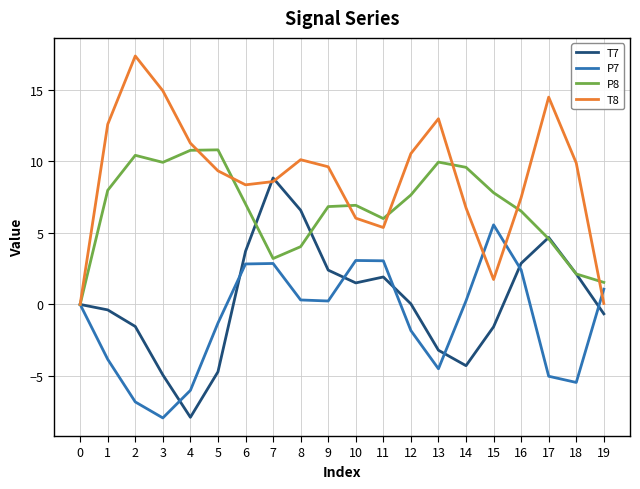

What is the average value of the P7 series?

-1.1